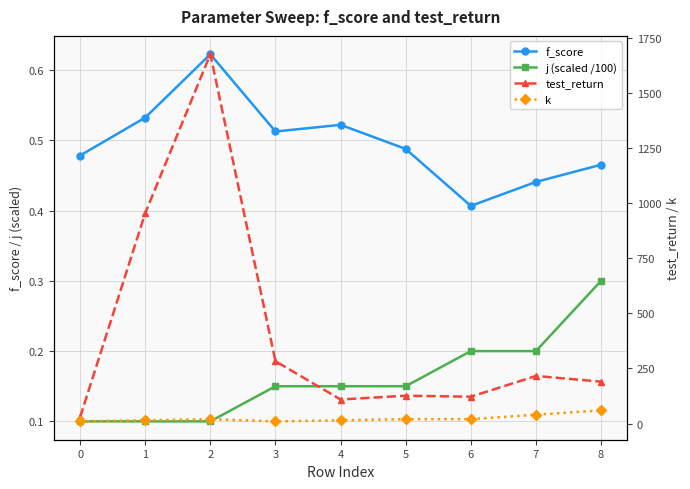

Is it true that k equals 15.0 at 1?

True